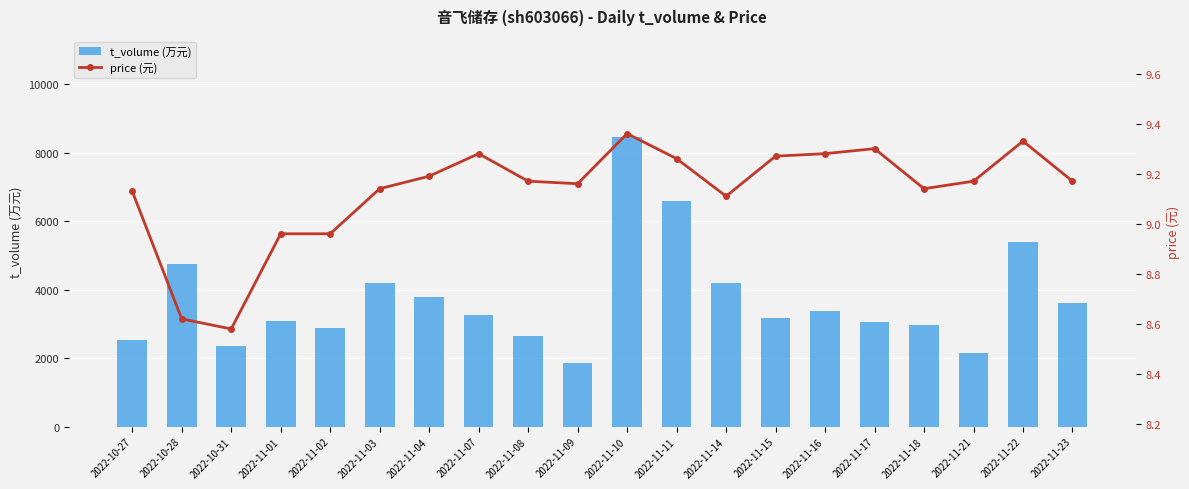

Rank the series at 2022-11-07 from lowest to highest value.

price (元), t_volume (万元)